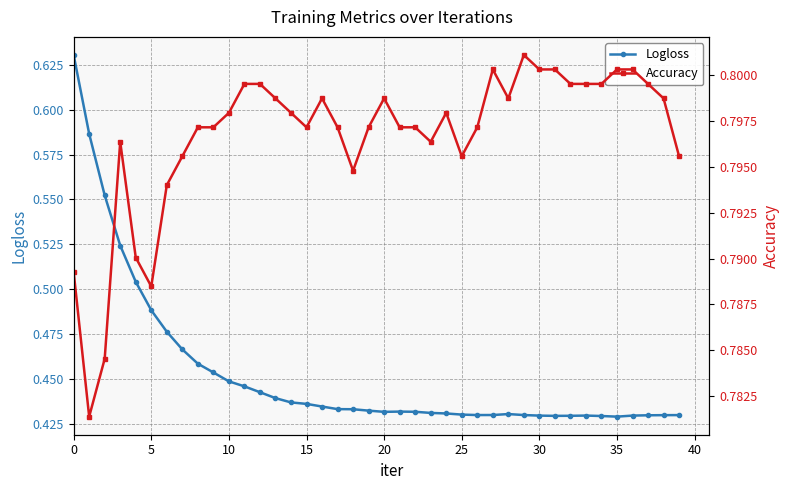

Count the number of categories in the chart.

40